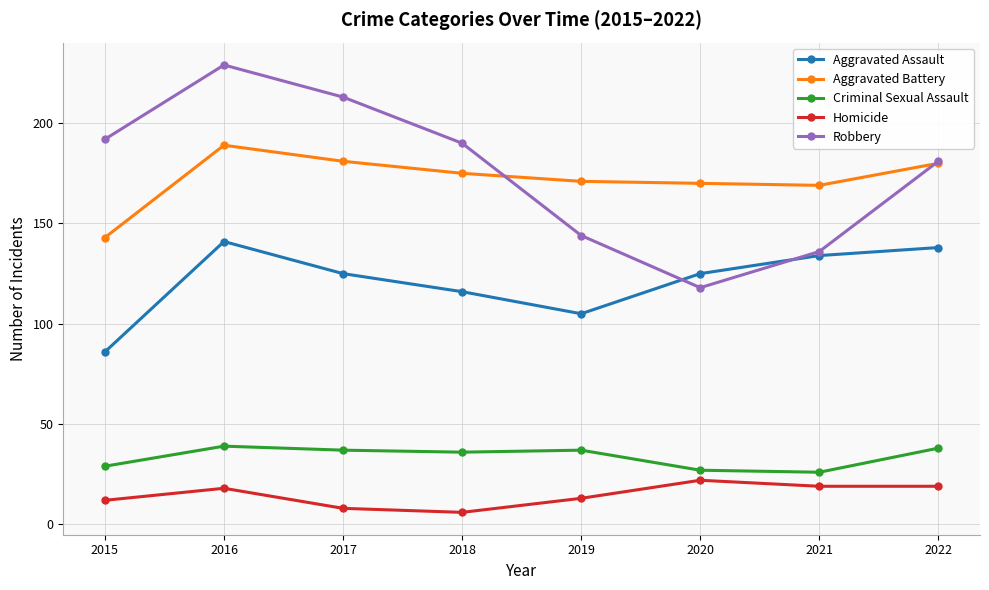

What is the spread (max minus min) of values at 2020?

148